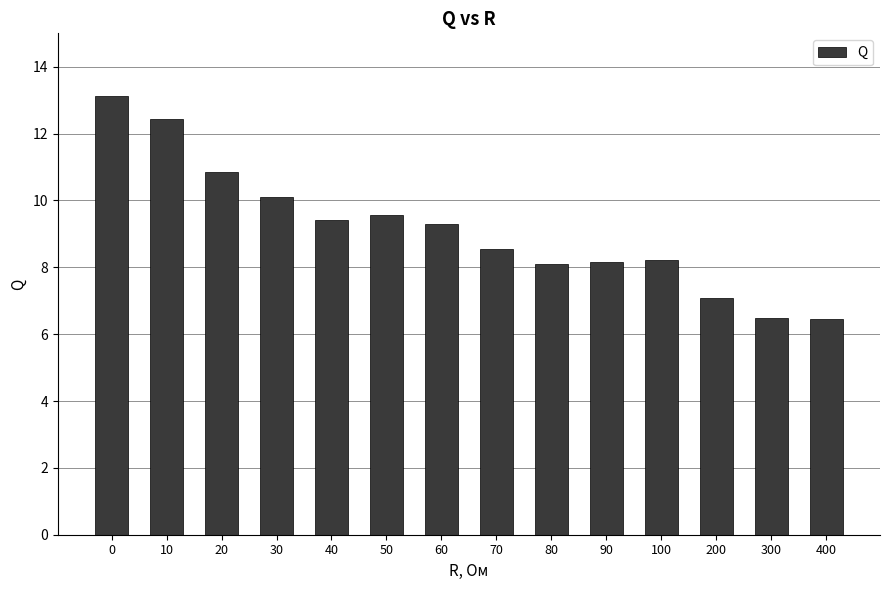

What is the change in value from 0 to 30?

-3.0